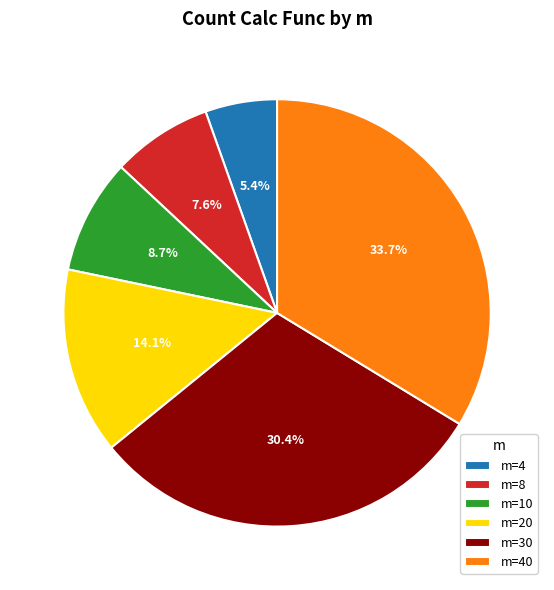

Does any single category account for the majority?

No